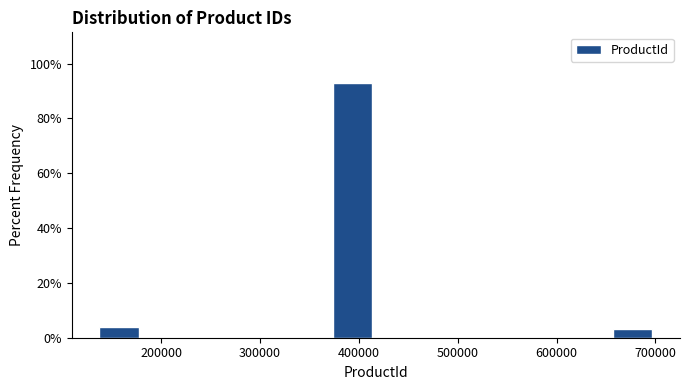

Reading left to right, transcribe this chart: for each bar, give the range it covers on the x-axis and its height. Neither the bar edges nor the heights are printed on the chart, so give them approximately, as read against the axes.

130000 to 180000: 4
180000 to 230000: 0
230000 to 280000: 0
280000 to 320000: 0
320000 to 370000: 0
370000 to 420000: 92
420000 to 460000: 0
460000 to 510000: 0
510000 to 560000: 0
560000 to 610000: 0
610000 to 650000: 0
650000 to 700000: 4